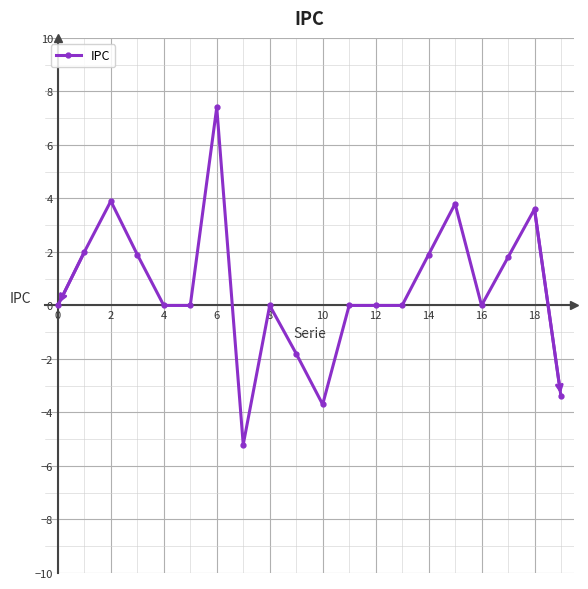

What is the difference between the maximum and minimum values?

12.6